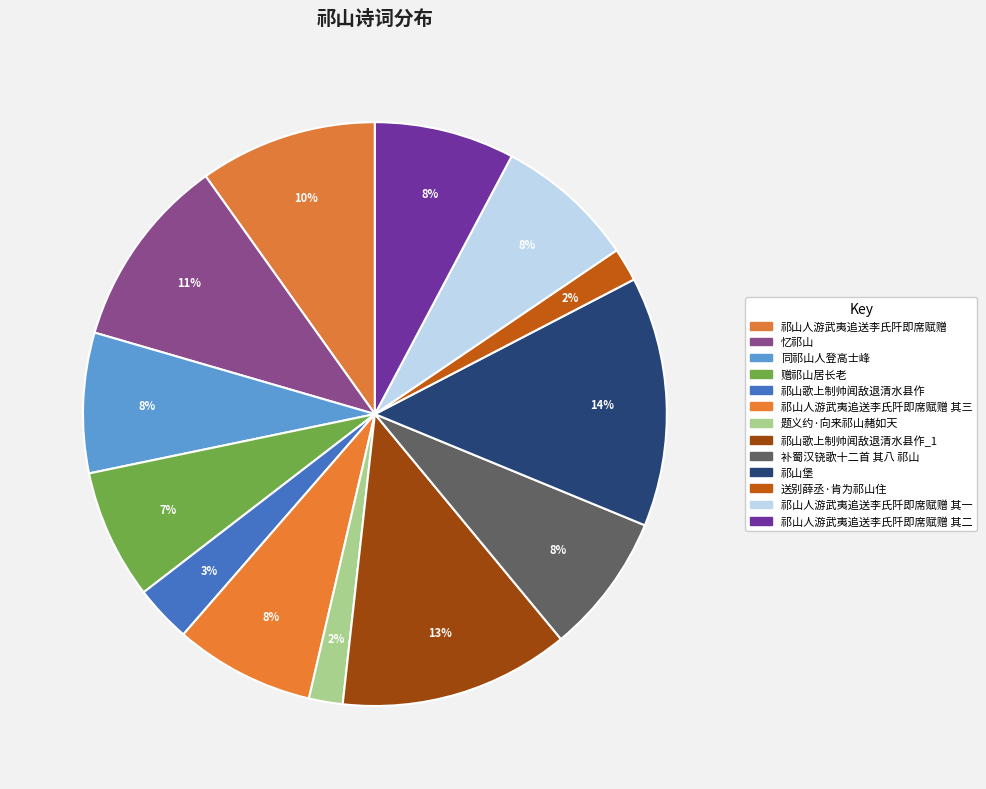

What is the change in value from 题义约·向来祁山赭如天 to 补蜀汉铙歌十二首 其八 祁山?

+412599